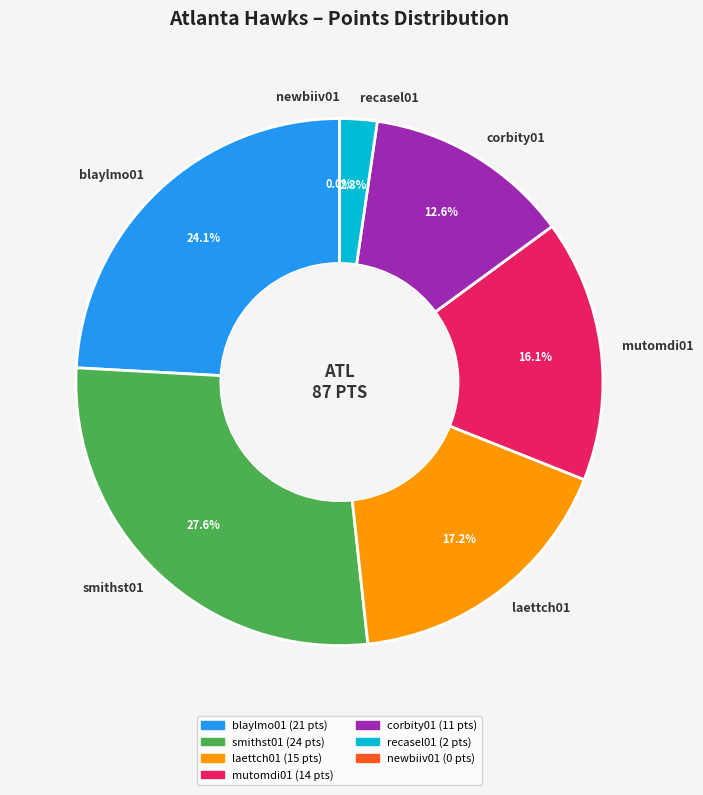

True or false: smithst01 accounts for 28% of the total.

True